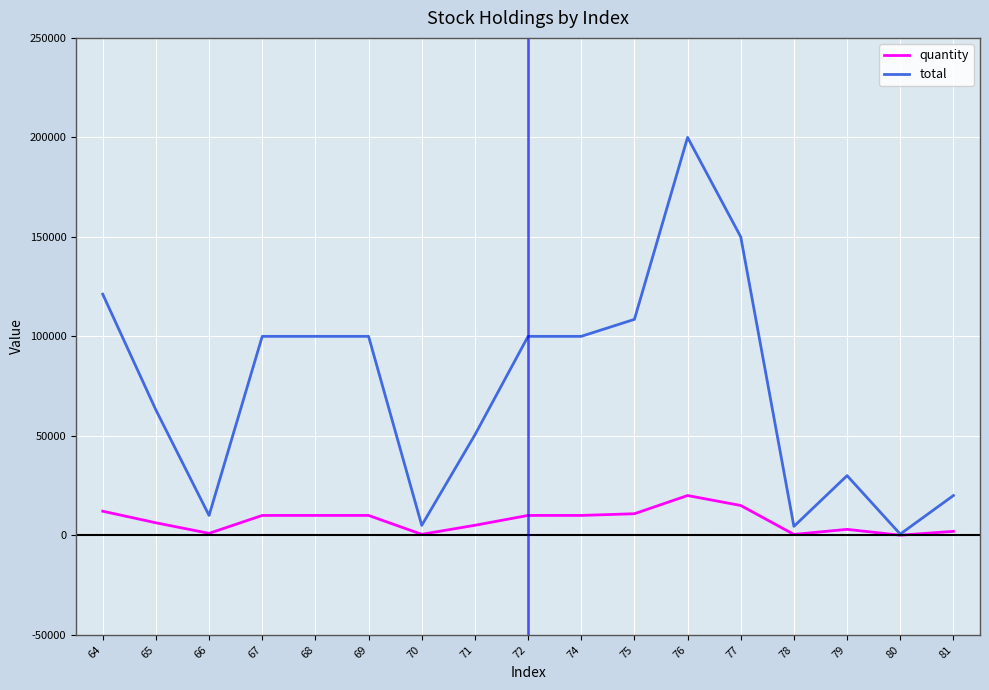

At how many categories does at least one series exceed 84307?

9